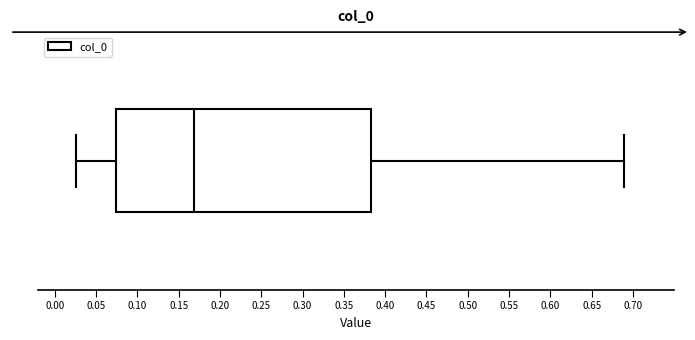

Where is the right edge of the box on the x-axis? The values are not printed on the chart, so give them approximately, as read against the axis.

0.380